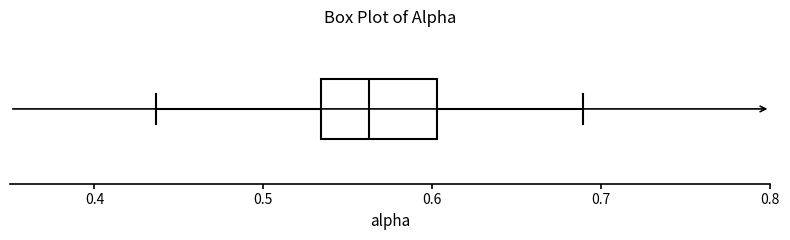

Read this box plot against the x-axis: the position of the median line, the range covered by the box, and the ends of both whiskers. The values are not printed on the chart, so give them approximately, as read against the axis.

median 0.56, box 0.53 to 0.60, whiskers 0.44 to 0.69